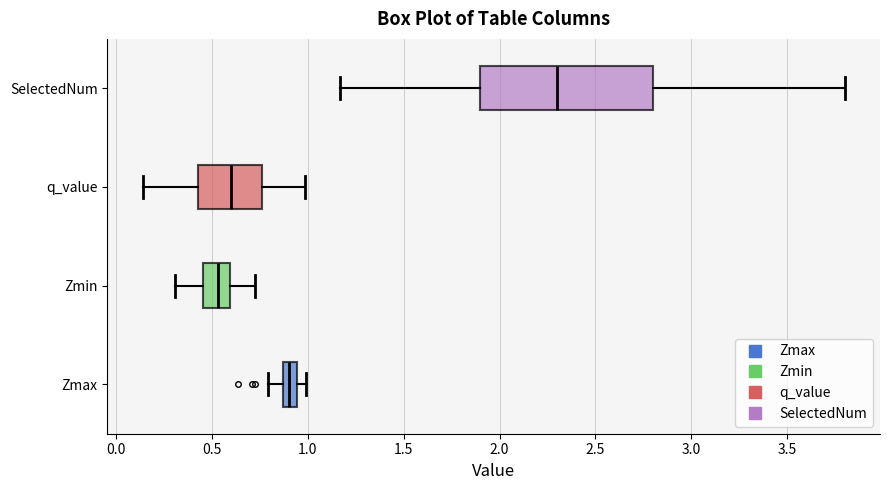

Which box is the widest, from its left edge to its right edge?

SelectedNum